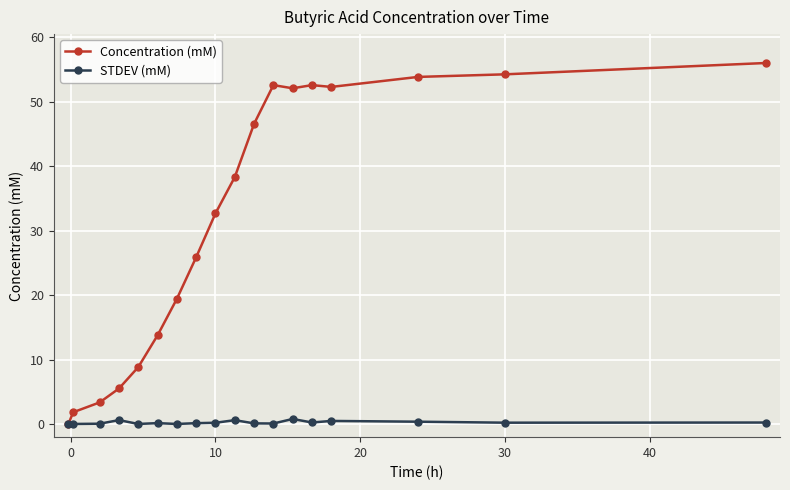

List the series in order of their peak value, lowest first.

STDEV (mM), Concentration (mM)